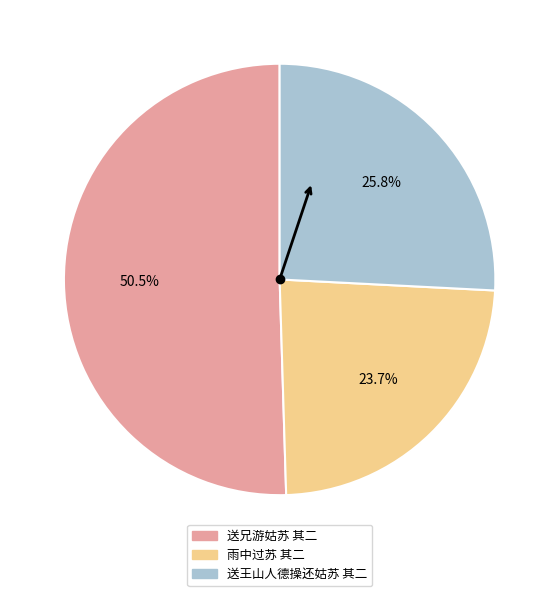

Count the number of slices in the pie.

3